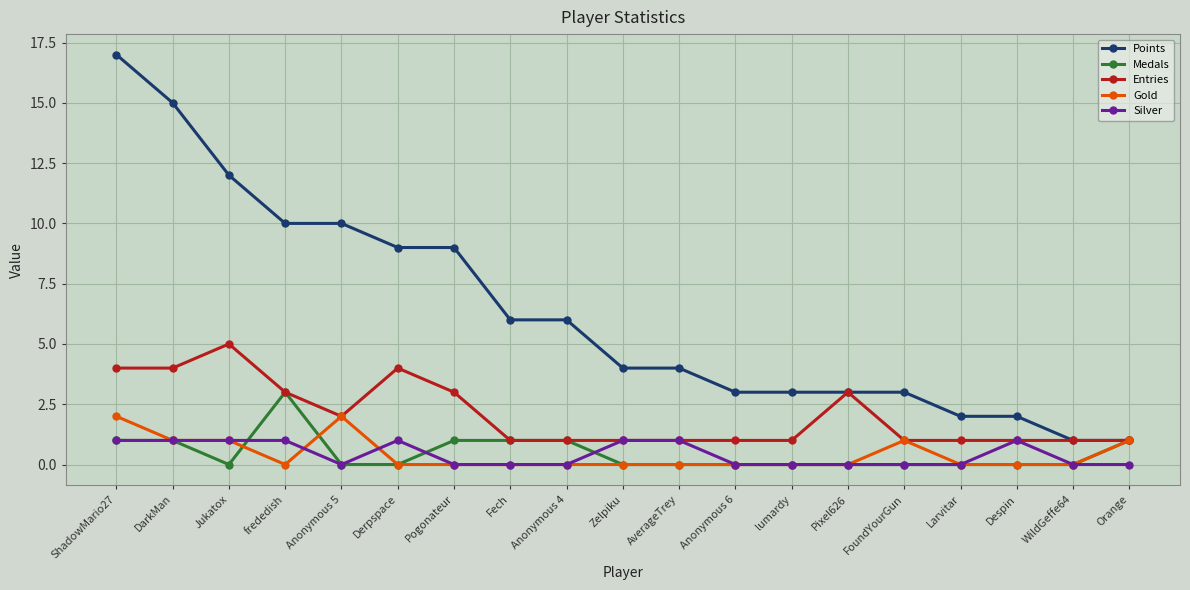

Does the chart display data point markers on the line(s)?

Yes